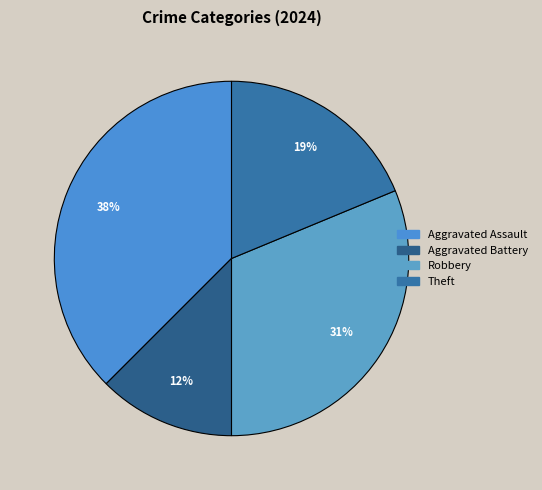

Count the number of slices in the pie.

4